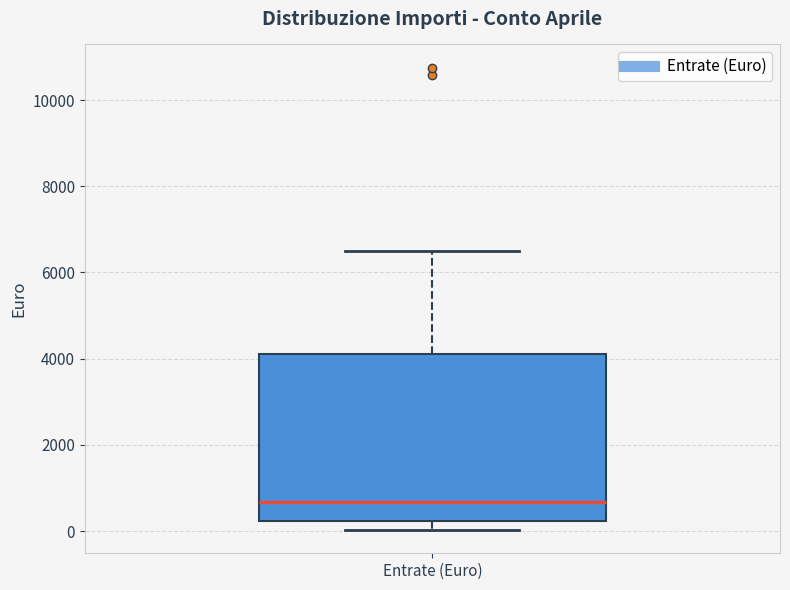

Read this box plot against the y-axis: the position of the median line, the range covered by the box, and the ends of both whiskers. The values are not printed on the chart, so give them approximately, as read against the axis.

median 600, box 200 to 4200, whiskers 0 to 6400